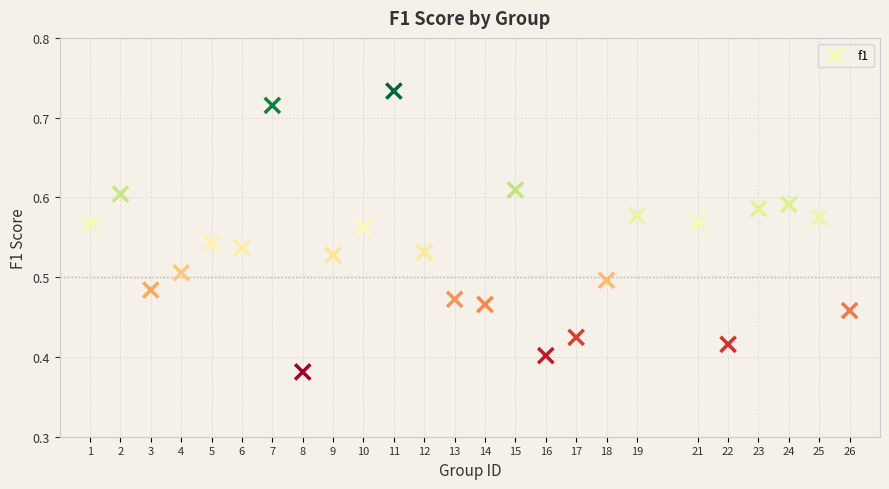

What is the range of X values (max minus min)?

25.0